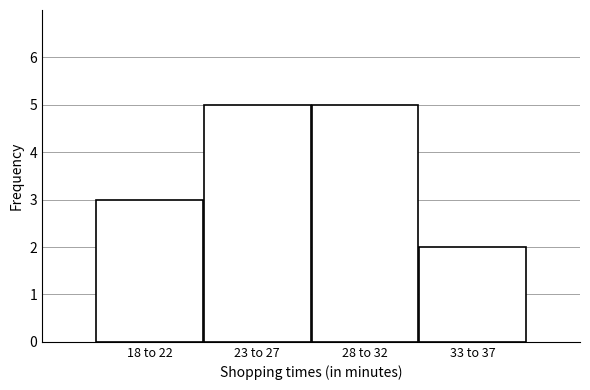

Reading left to right, extract all data points from this chart.

3	5	5	2